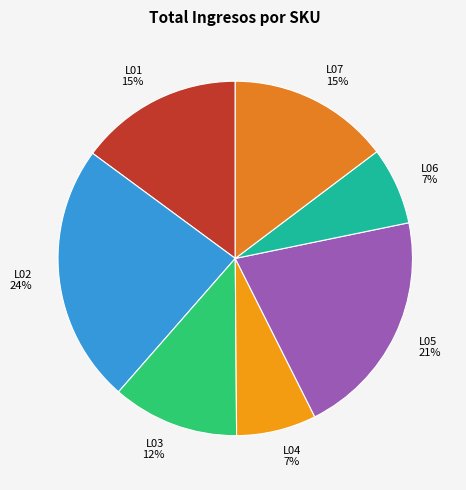

To the nearest percent, what is the difference between the L03 and L01 slice percentages?

3%